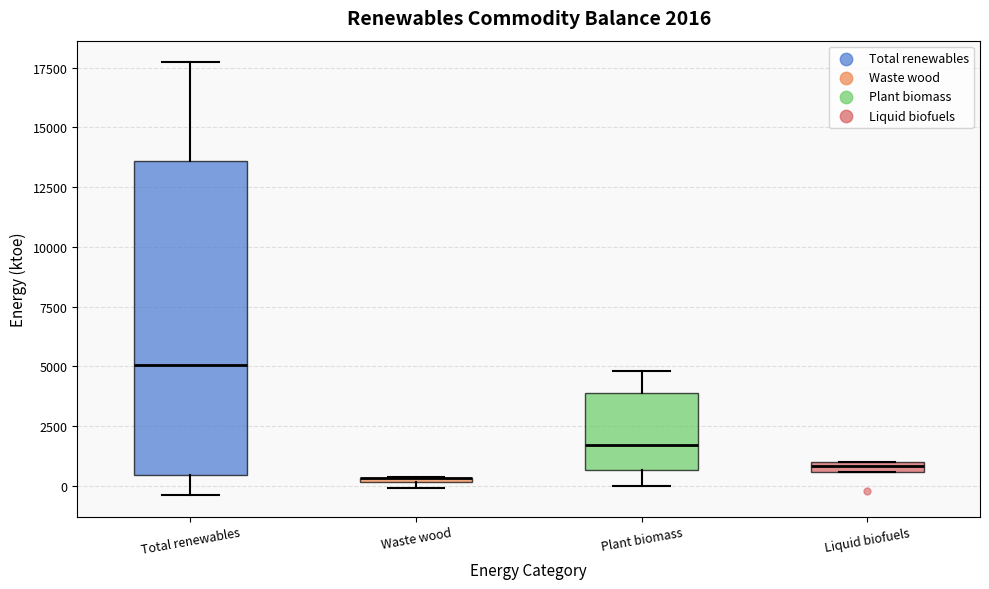

Which box is the tallest, from its lower edge to its upper edge?

Total renewables